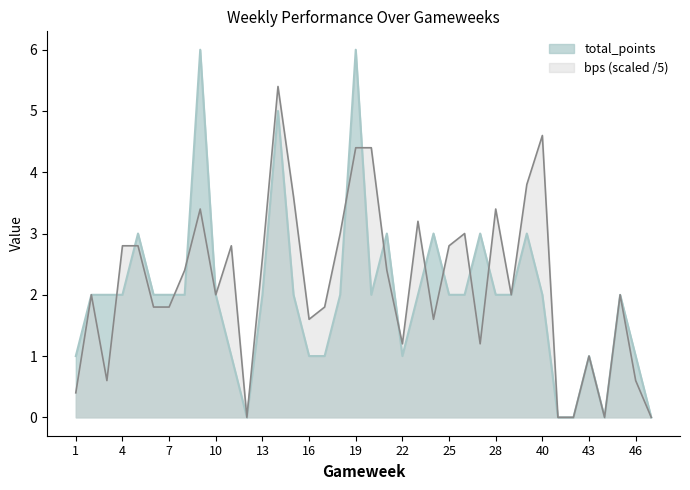

Is it true that total_points equals 2.0 at 6?

True